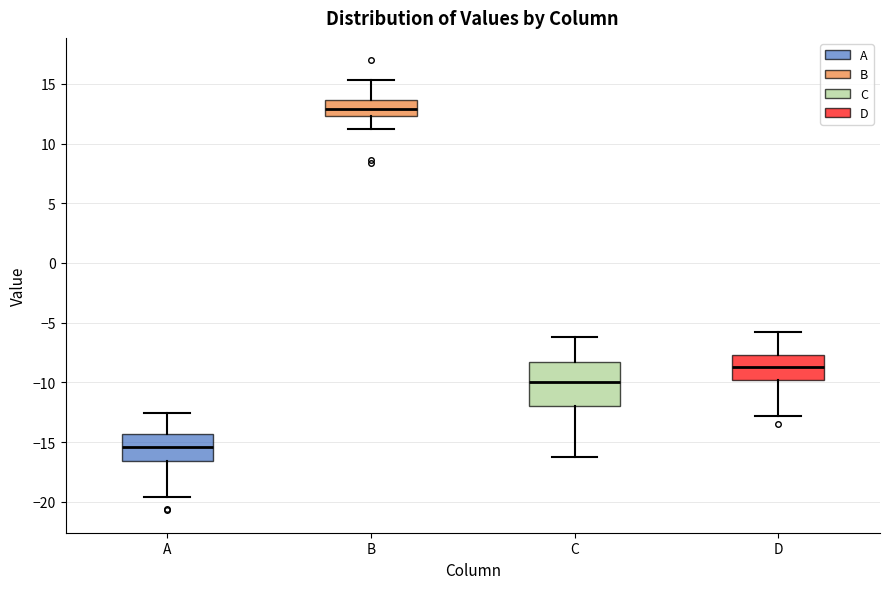

Comparing the boxes themselves (not the whiskers), which one is the tallest?

C